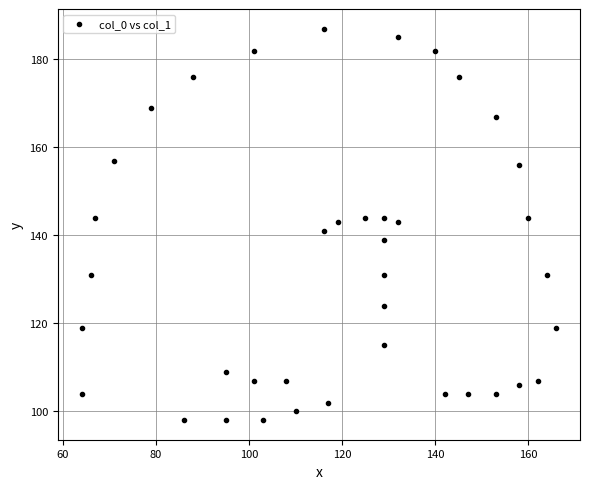

What is the range of X values (max minus min)?

102